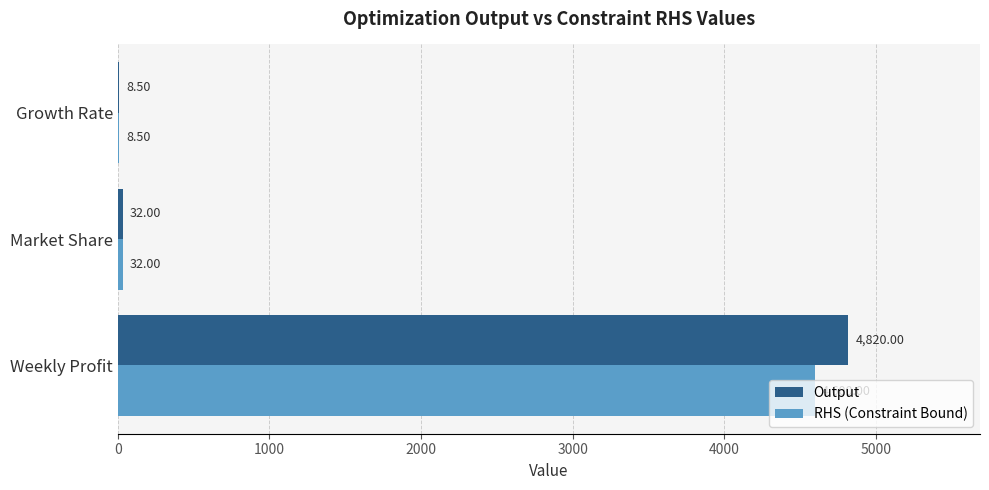

Which series has the widest spread of values?

Output